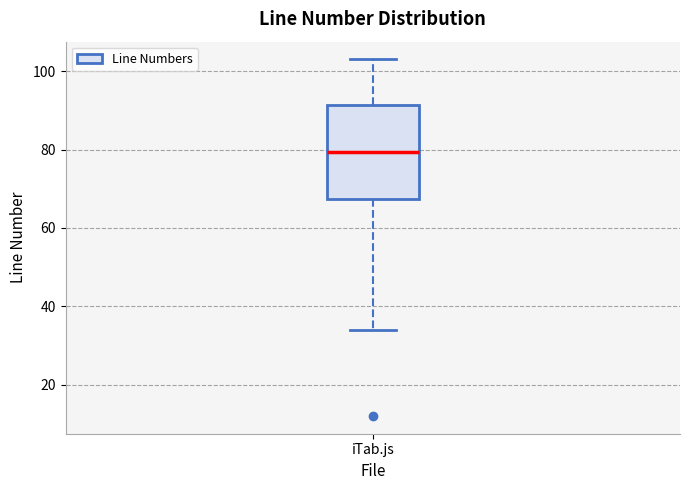

Read this box plot against the y-axis: the position of the median line, the range covered by the box, and the ends of both whiskers. The values are not printed on the chart, so give them approximately, as read against the axis.

median 80, box 68 to 92, whiskers 34 to 104